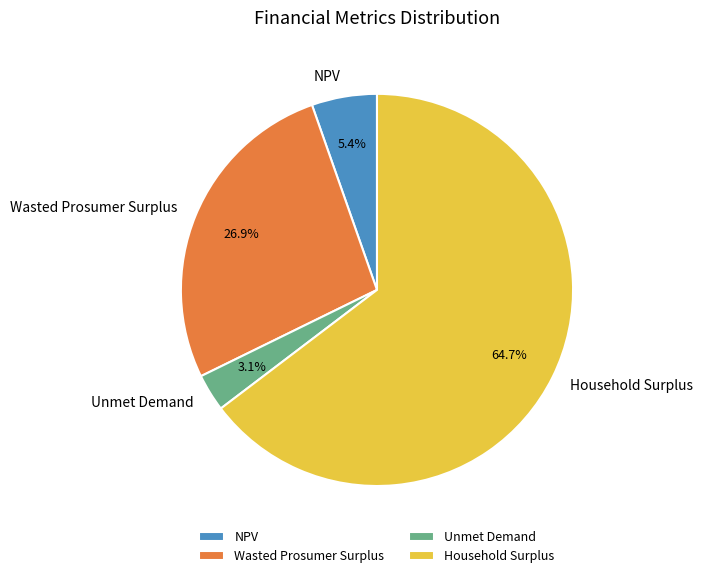

To the nearest percent, what is the difference between the largest and smallest slice percentages?

62%